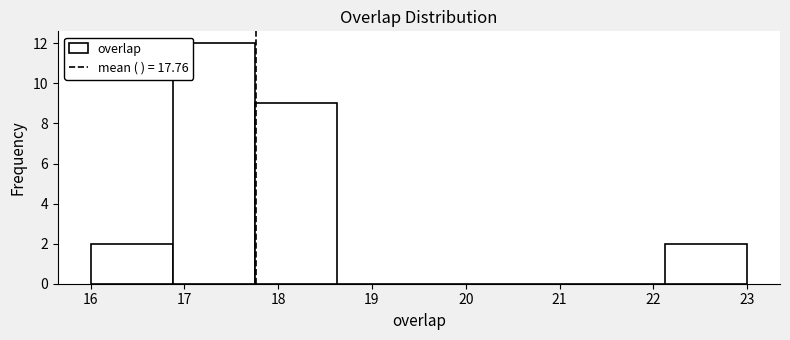

Reading left to right, list every bar in this chart as the range it spans on the x-axis followed by its height. Neither the bar edges nor the heights are printed on the chart, so give them approximately, as read against the axes.

16.0 to 16.9: 2
16.9 to 17.8: 12
17.8 to 18.6: 9
18.6 to 19.5: 0
19.5 to 20.4: 0
20.4 to 21.3: 0
21.3 to 22.1: 0
22.1 to 23.0: 2